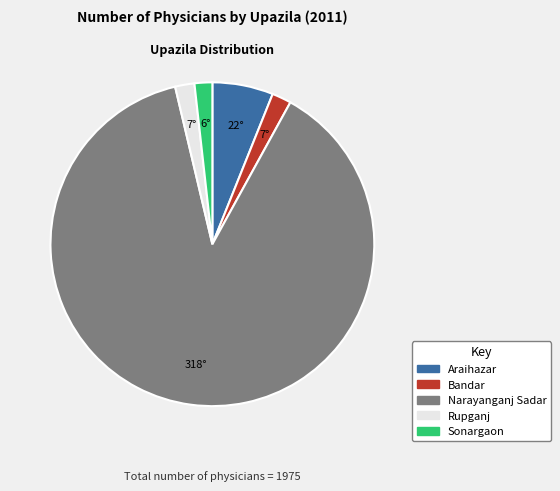

Approximately how many times larger is the value at Araihazar compared to Sonargaon?

3.4